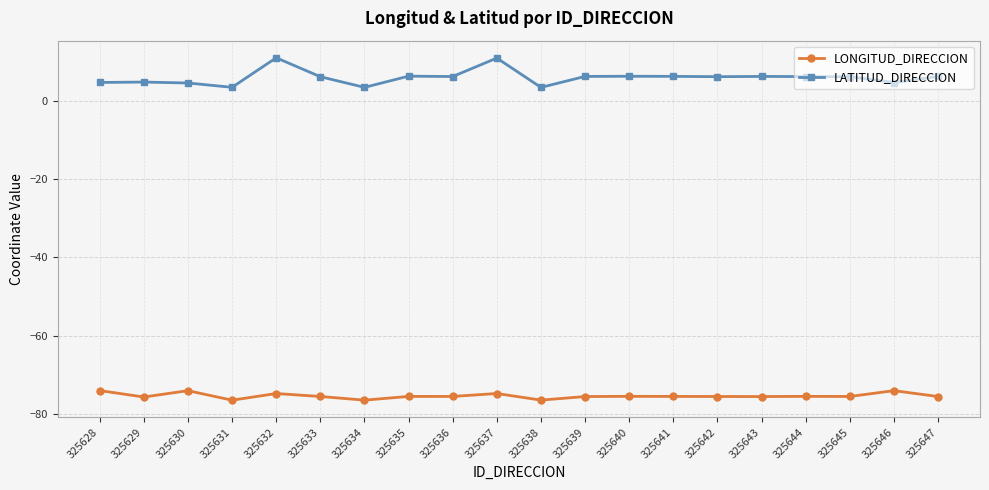

Rank the series by their maximum value, from lowest to highest.

LONGITUD_DIRECCION, LATITUD_DIRECCION